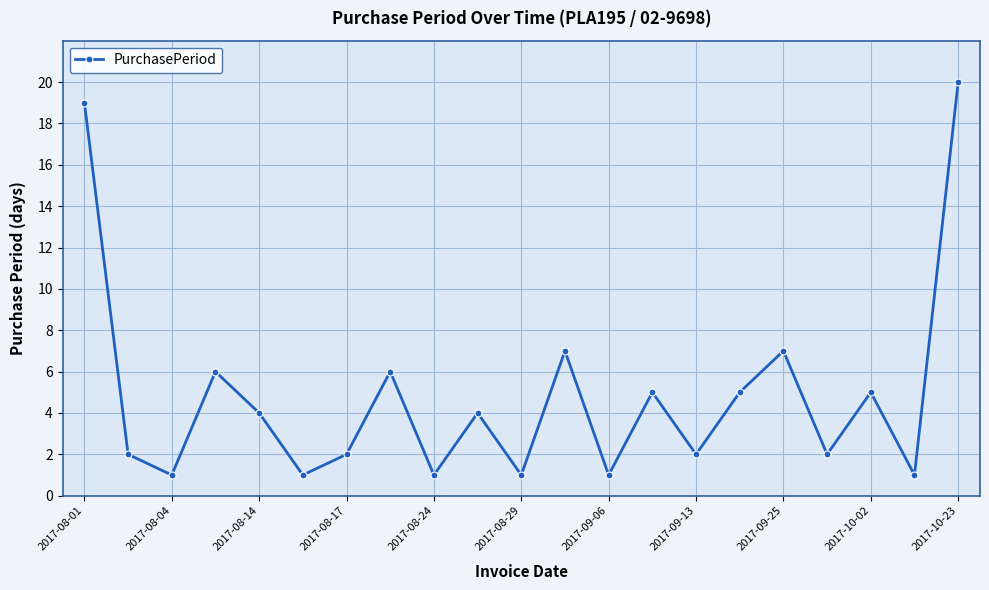

What is the average value?

5